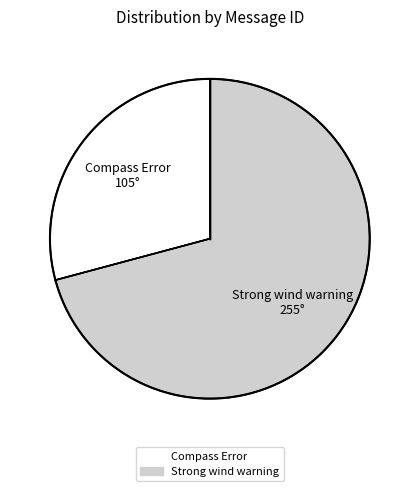

Which category has the biggest portion of the pie?

Strong wind warning